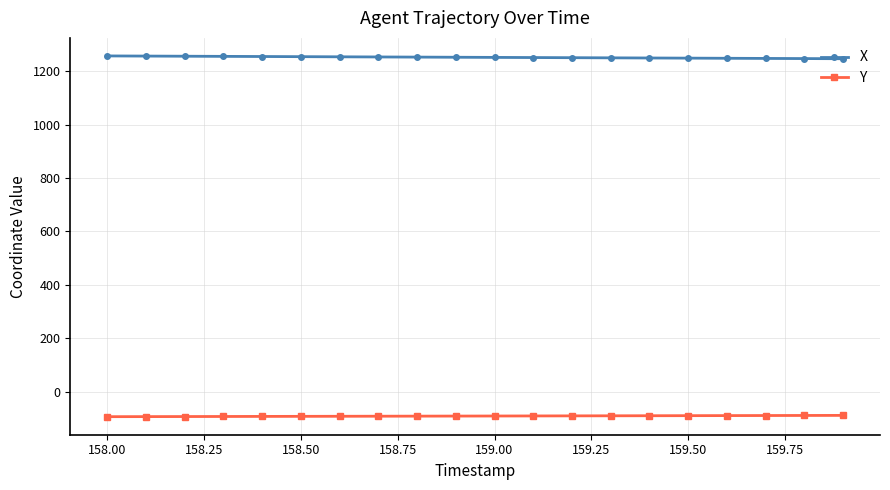

What is the smallest value displayed?

-93.4